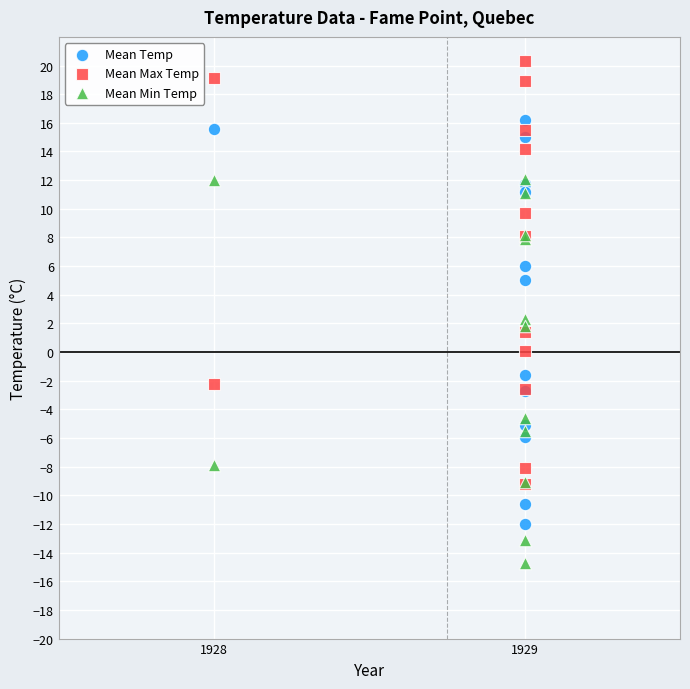

Which series has the widest spread of Y values?

Mean Max Temp